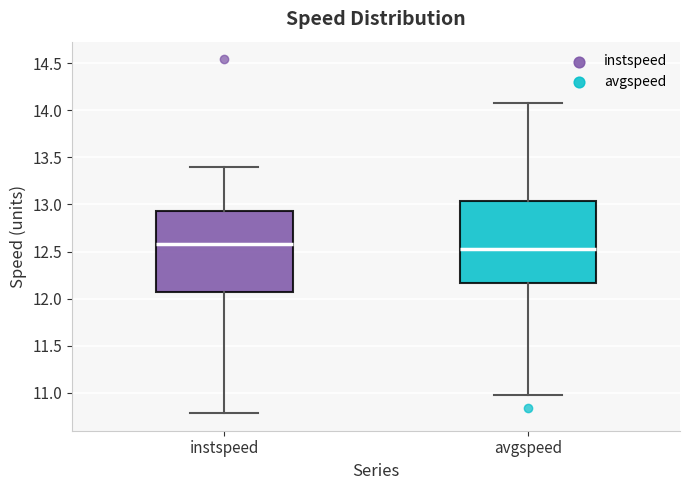

Which box has the highest median line?

instspeed